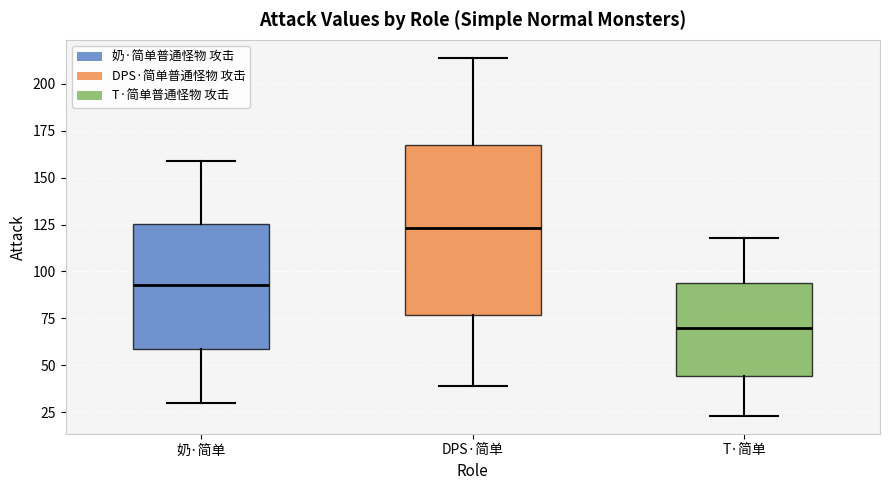

Which box's median line is the highest?

DPS·简单